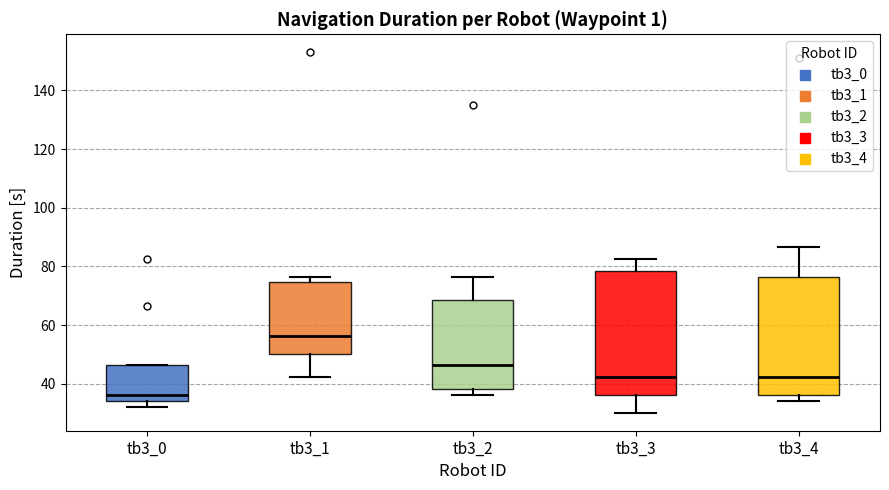

Where does the lower whisker of the box for tb3_2 end on the y-axis? The values are not printed on the chart, so give them approximately, as read against the axis.

36